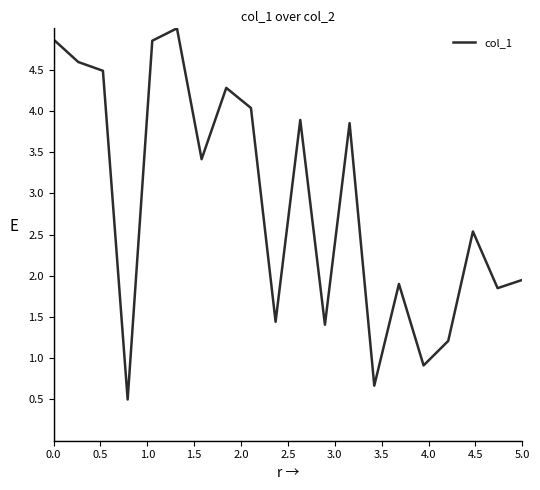

What is the difference between the maximum and minimum values?

4.5